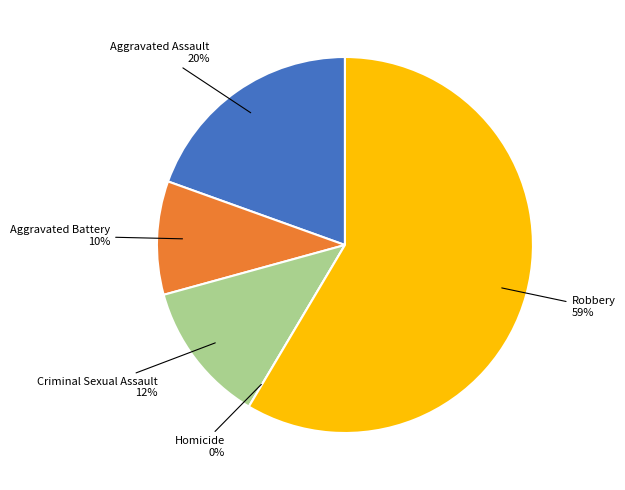

Combined, do Criminal Sexual Assault and Aggravated Battery account for over 50%?

No